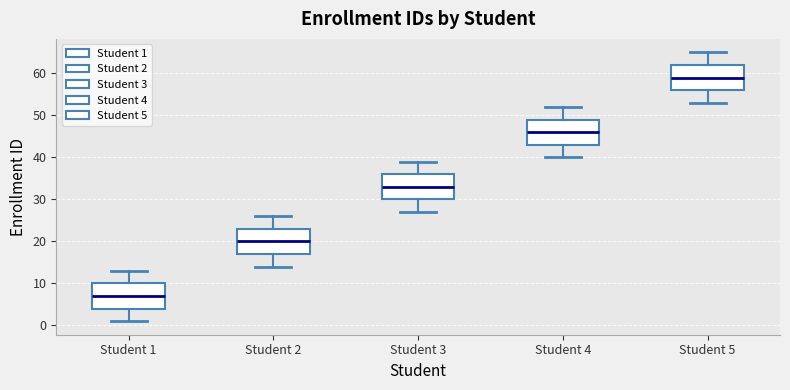

Reading left to right, read every box against the y-axis: the position of its median line, the range the box covers, and the ends of its whiskers. The values are not printed on the chart, so give them approximately, as read against the axis.

Student 1: median 7, box 4 to 10, whiskers 1 to 13
Student 2: median 20, box 17 to 23, whiskers 14 to 26
Student 3: median 33, box 30 to 36, whiskers 27 to 39
Student 4: median 46, box 43 to 49, whiskers 40 to 52
Student 5: median 59, box 56 to 62, whiskers 53 to 65